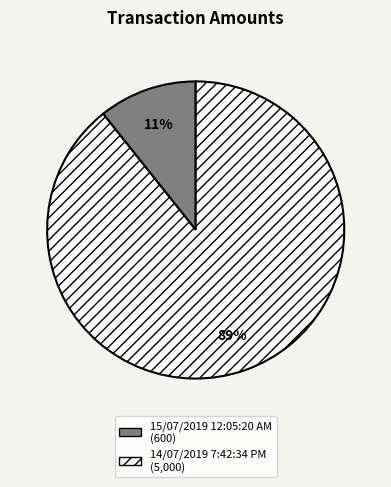

To the nearest percent, what is the combined percentage of 15/07/2019 12:05:20 AM and 14/07/2019 7:42:34 PM?

100%